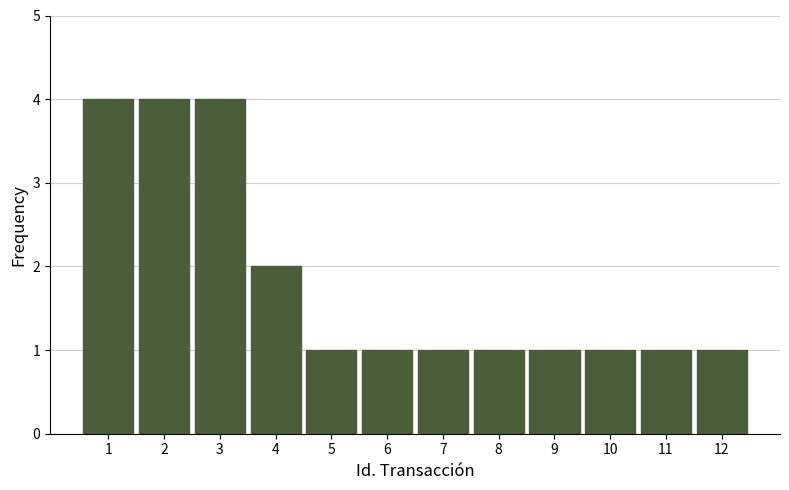

Reading left to right, extract all data points from this chart.

1=4	2=4	3=4	4=2	5=1	6=1	7=1	8=1	9=1	10=1	11=1	12=1